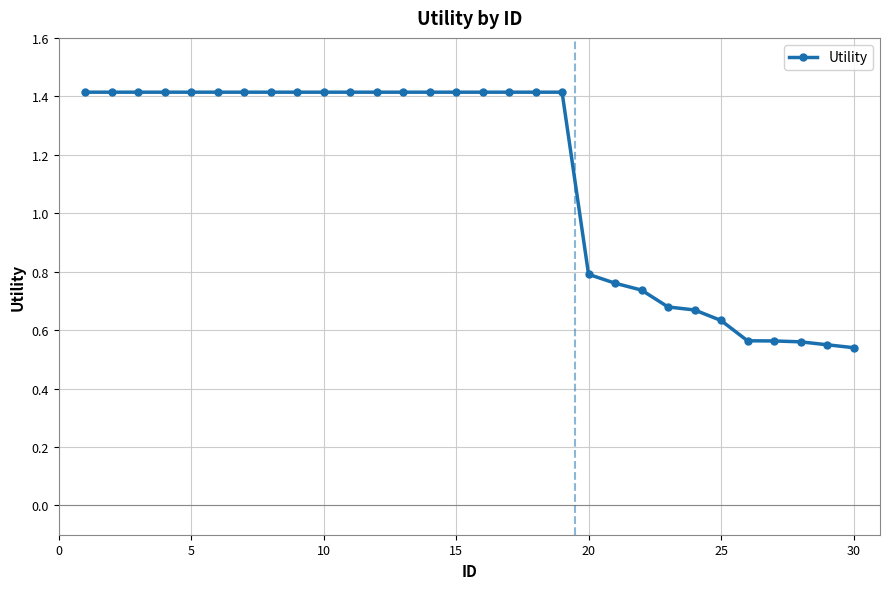

How many values are between 0 and 1?

11